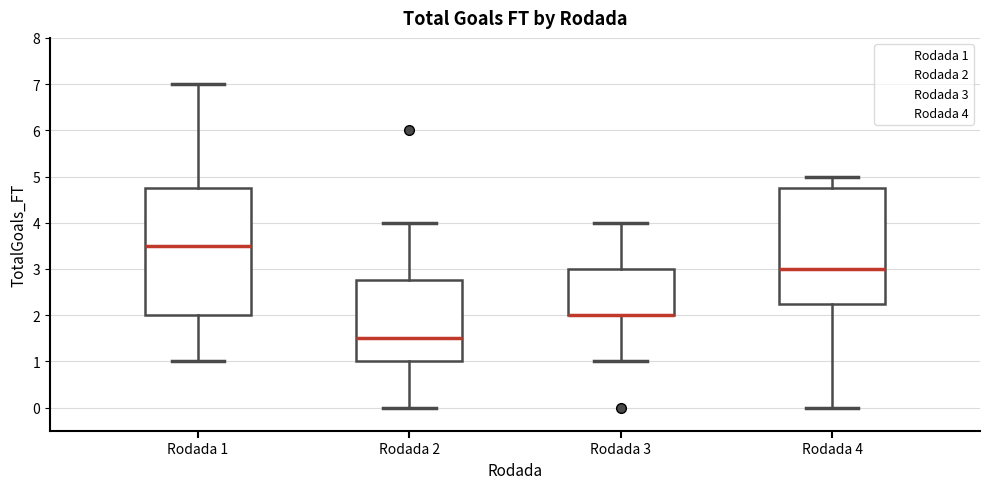

Where is the lower edge of the box for Rodada 2 on the y-axis? The values are not printed on the chart, so give them approximately, as read against the axis.

1.0